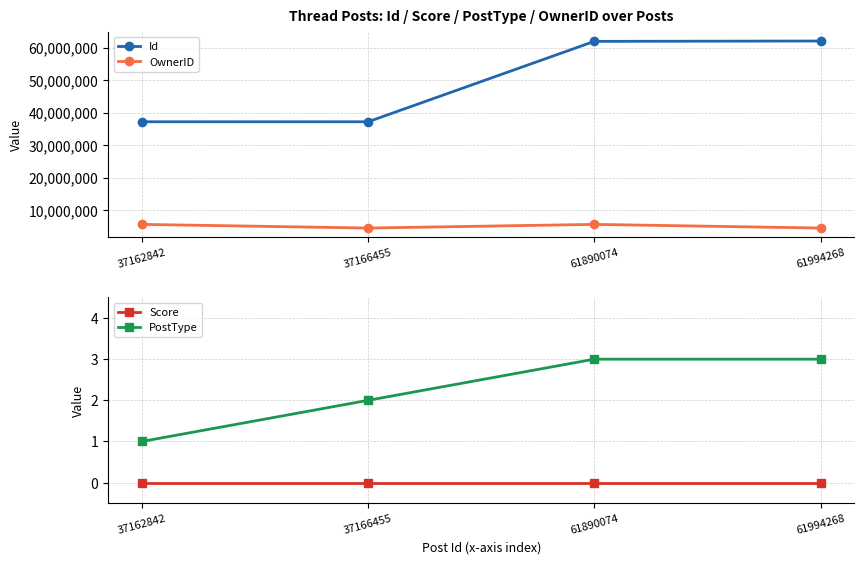

Does the chart have visible grid lines?

Yes